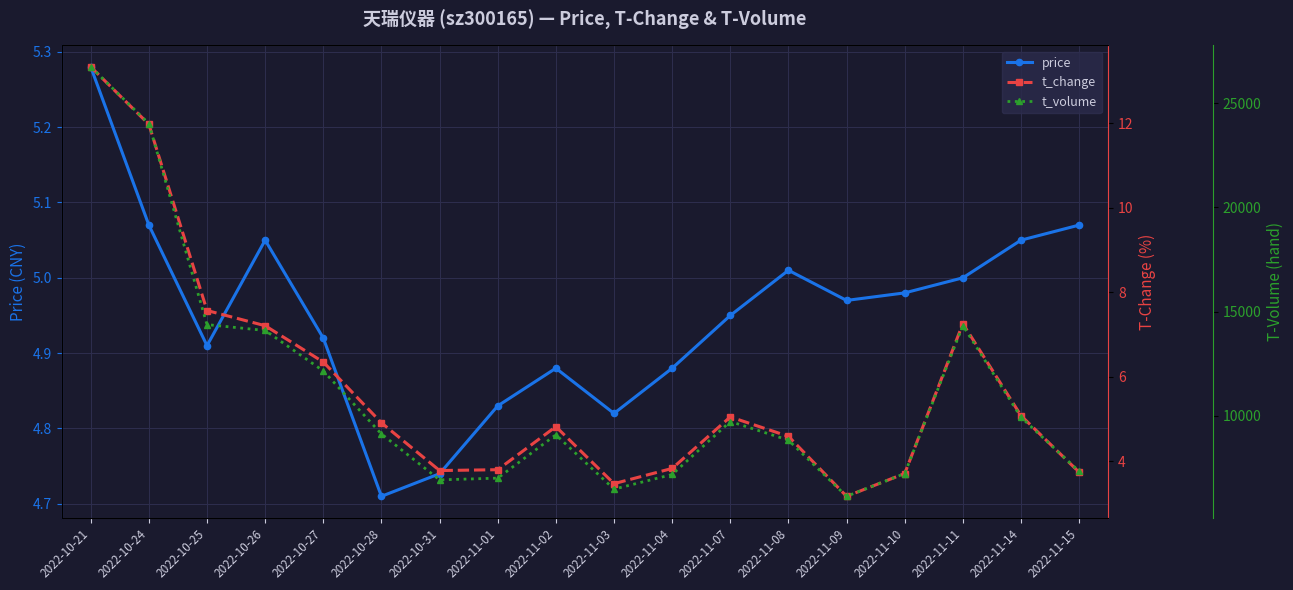

At which category does the chart reach its minimum across all series?

2022-11-09